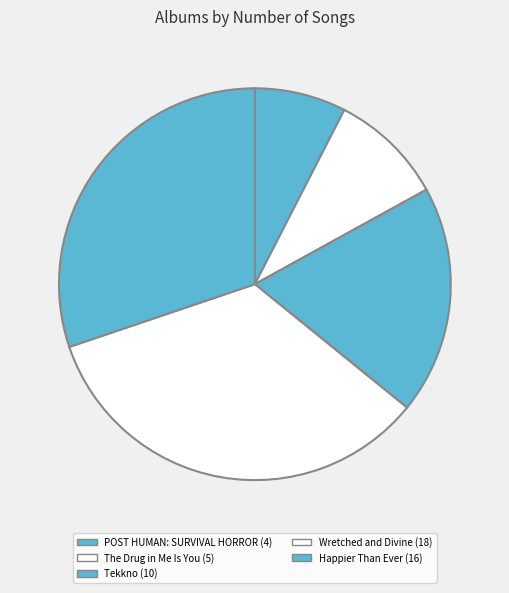

What is the largest slice in the pie chart?

Wretched and Divine